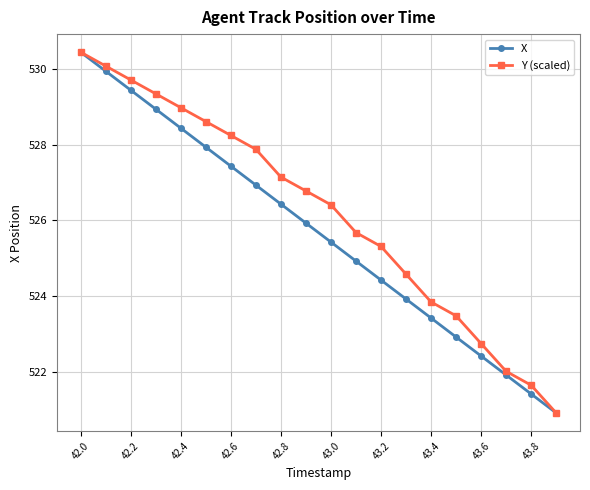

True or false: Y (scaled) has more than 0 points higher than both neighbors.

False